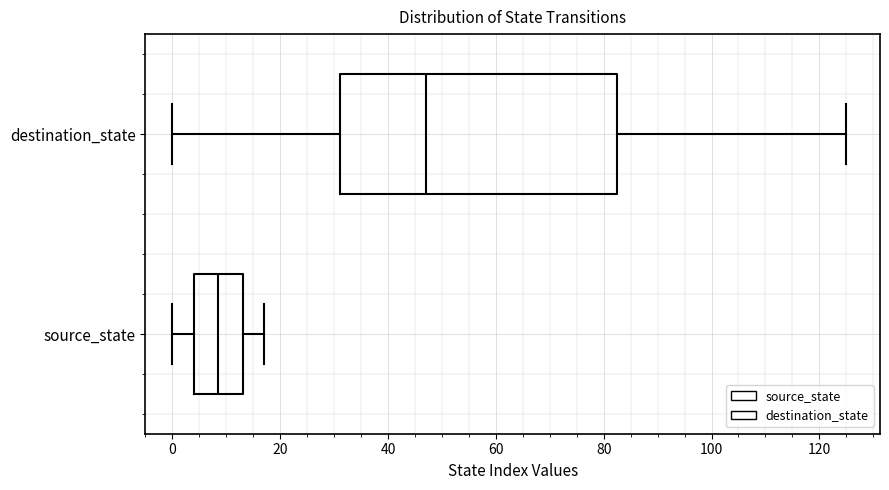

Which box's median line is the furthest to the left?

source_state